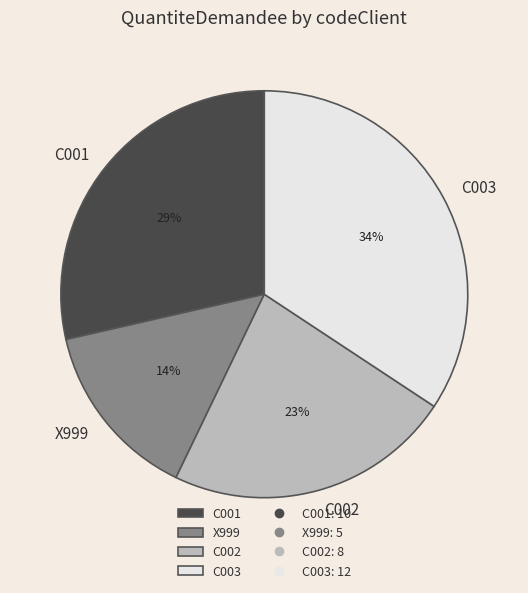

Rank the categories by value from highest to lowest.

C003, C001, C002, X999